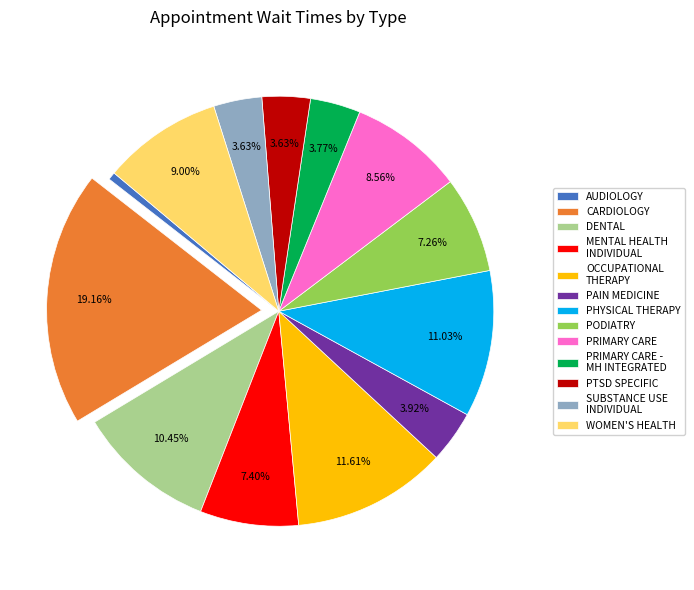

How much of the chart is everything except PAIN MEDICINE?

96.1%